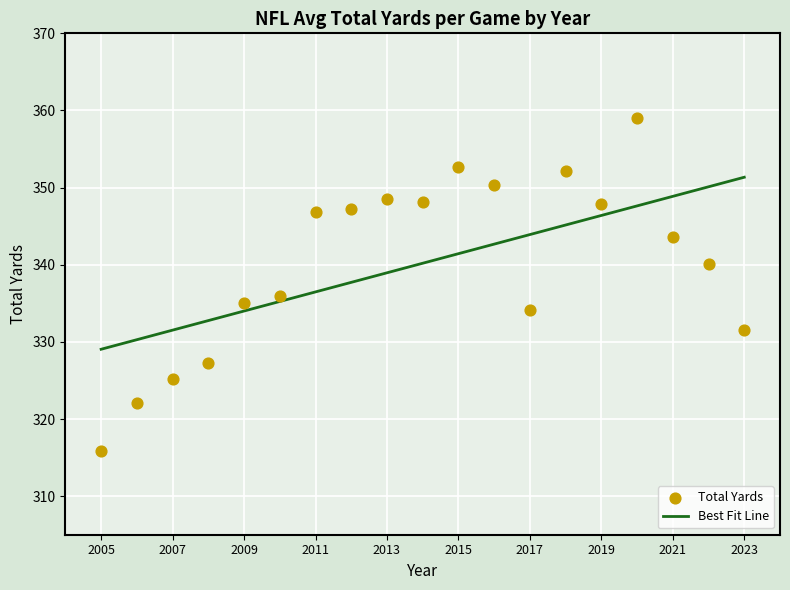

What Y value in the scatter plot is closest to 337?

336.0